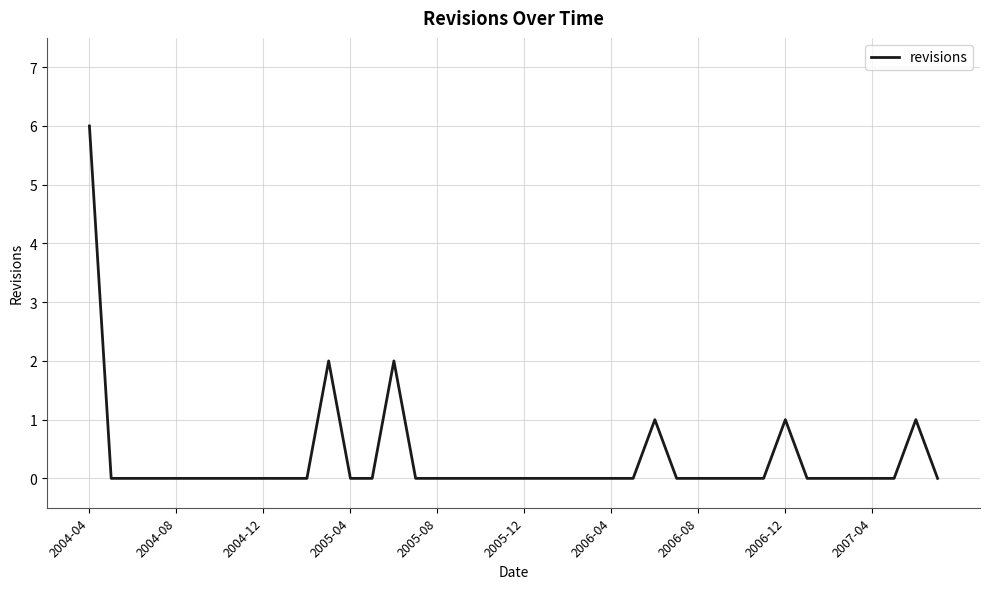

What is the greatest value displayed?

6